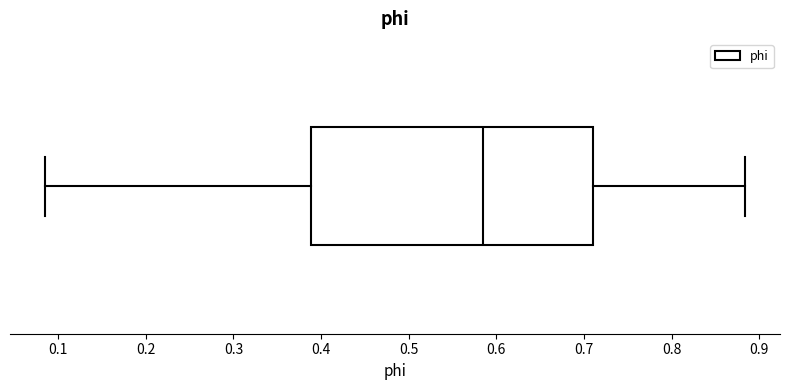

Read this box plot against the x-axis: the position of the median line, the range covered by the box, and the ends of both whiskers. The values are not printed on the chart, so give them approximately, as read against the axis.

median 0.58, box 0.39 to 0.71, whiskers 0.08 to 0.88